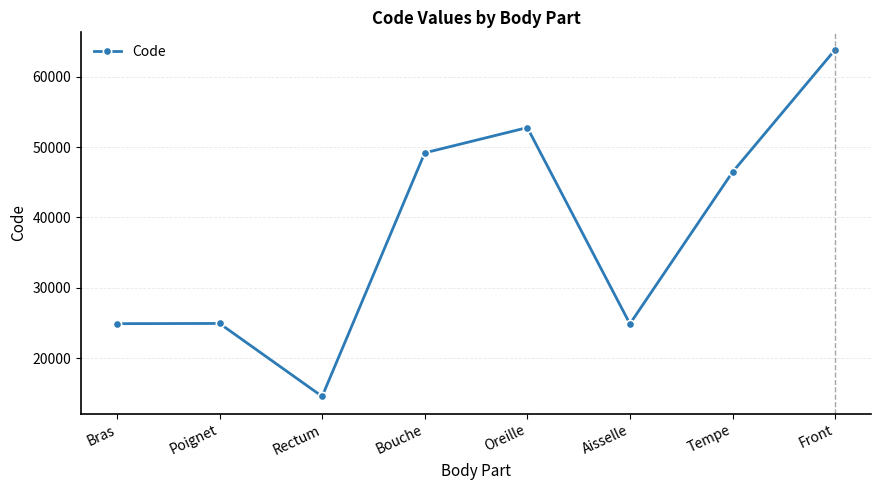

What is the value of the 2nd point from the left?

24922